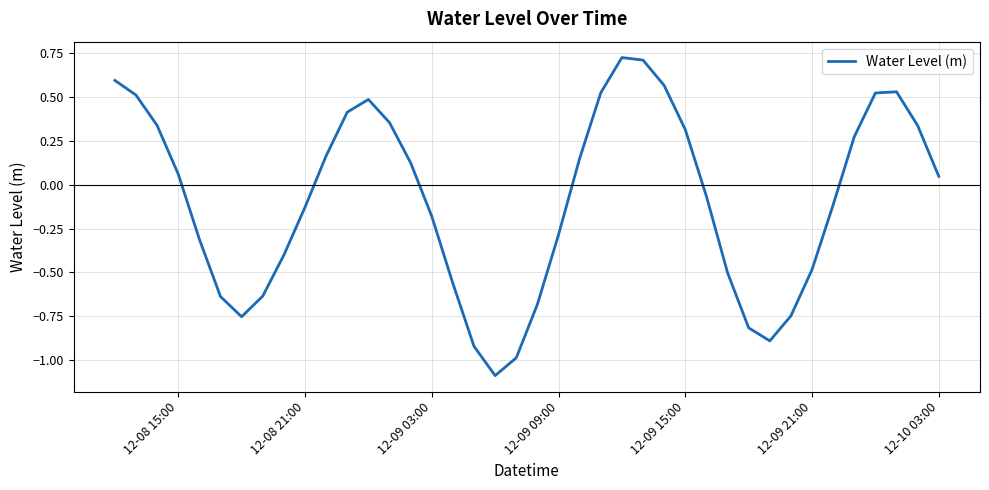

What is the minimum value shown in the chart?

-1.1